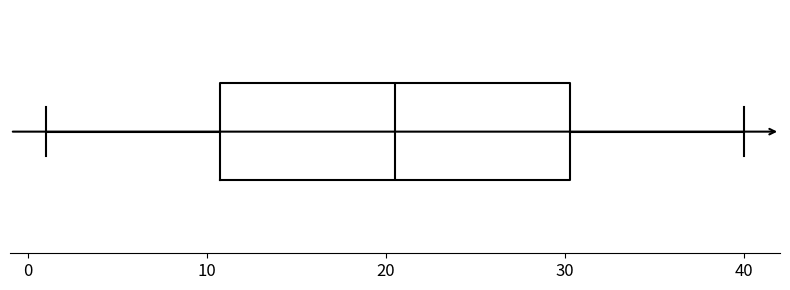

Read this box plot against the x-axis: the position of the median line, the range covered by the box, and the ends of both whiskers. The values are not printed on the chart, so give them approximately, as read against the axis.

median 21, box 11 to 30, whiskers 1 to 40